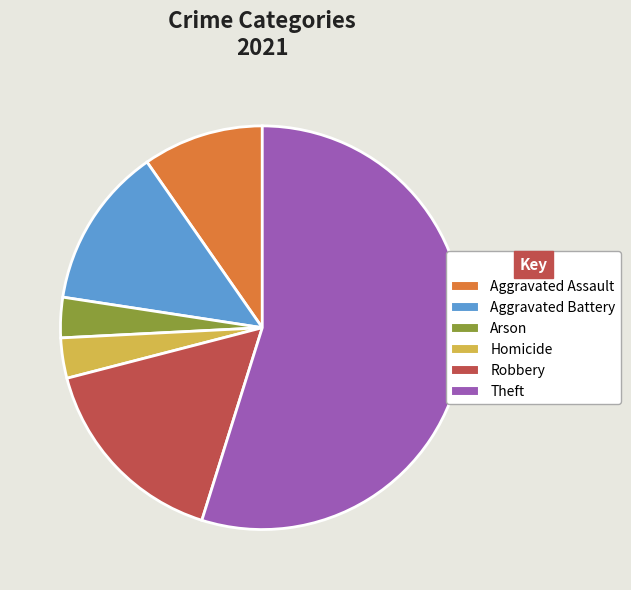

Does Theft represent more than half of the total?

Yes